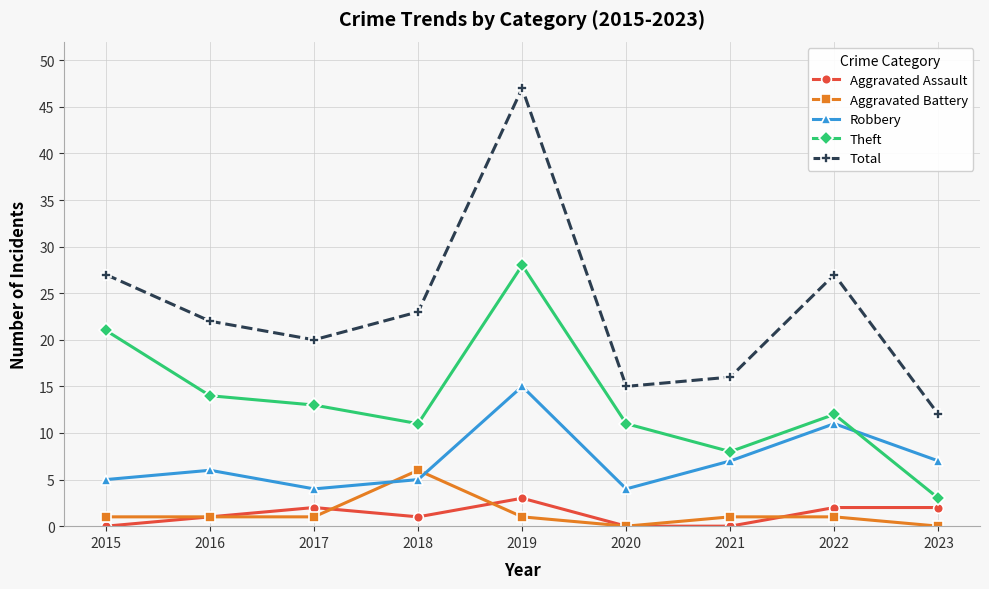

What is the average value of the Total series?

23